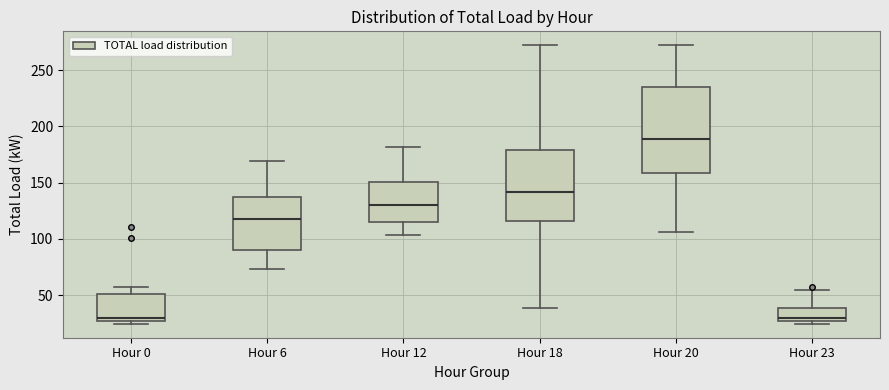

Where does the median line of the box for Hour 20 sit on the y-axis? The values are not printed on the chart, so give them approximately, as read against the axis.

190